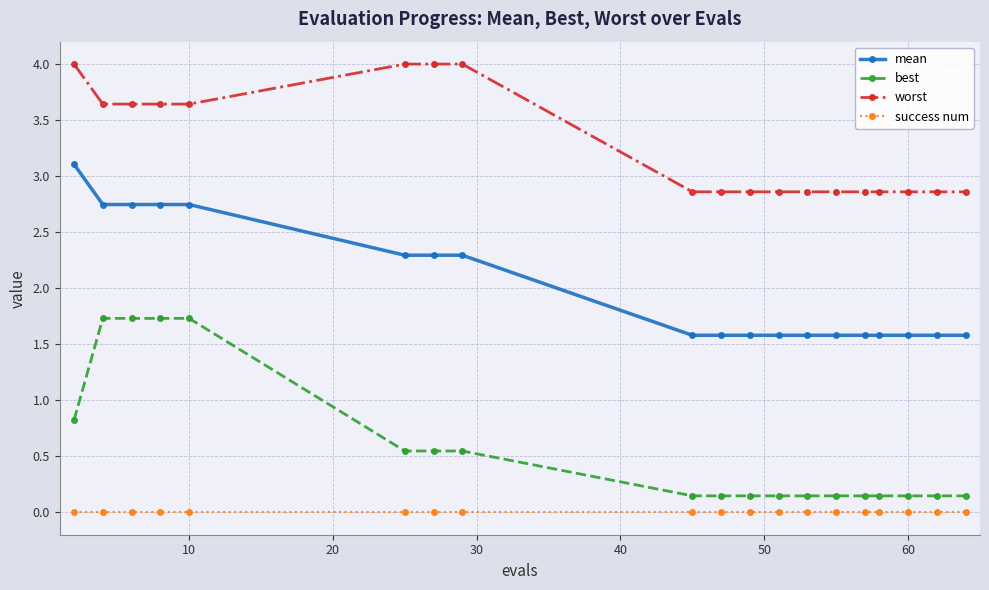

Which series has the widest spread of values?

best